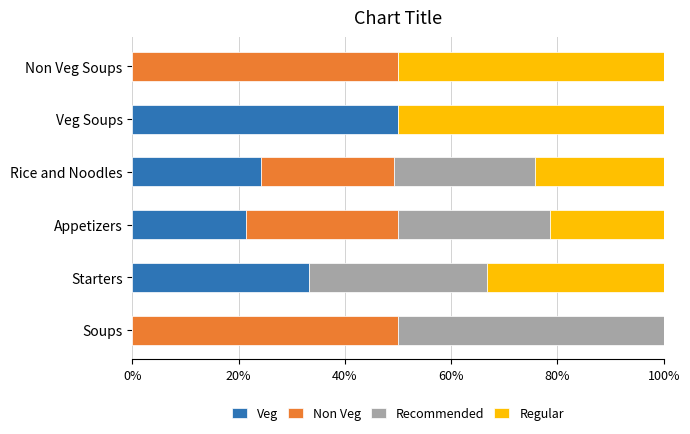

What is the maximum value for Veg?

50.0